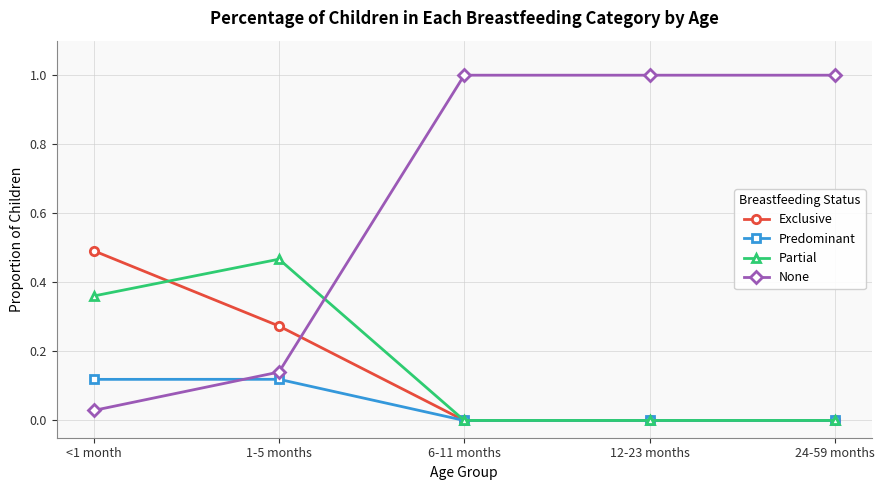

What is the total value across all series at 1-5 months?

1.0